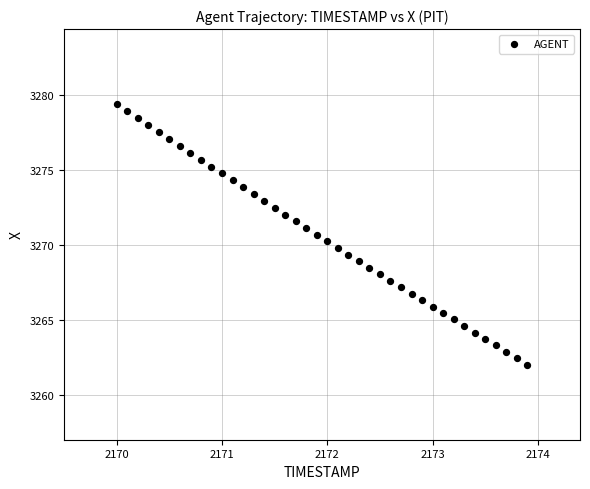

What is the range of Y values (max minus min)?

17.3